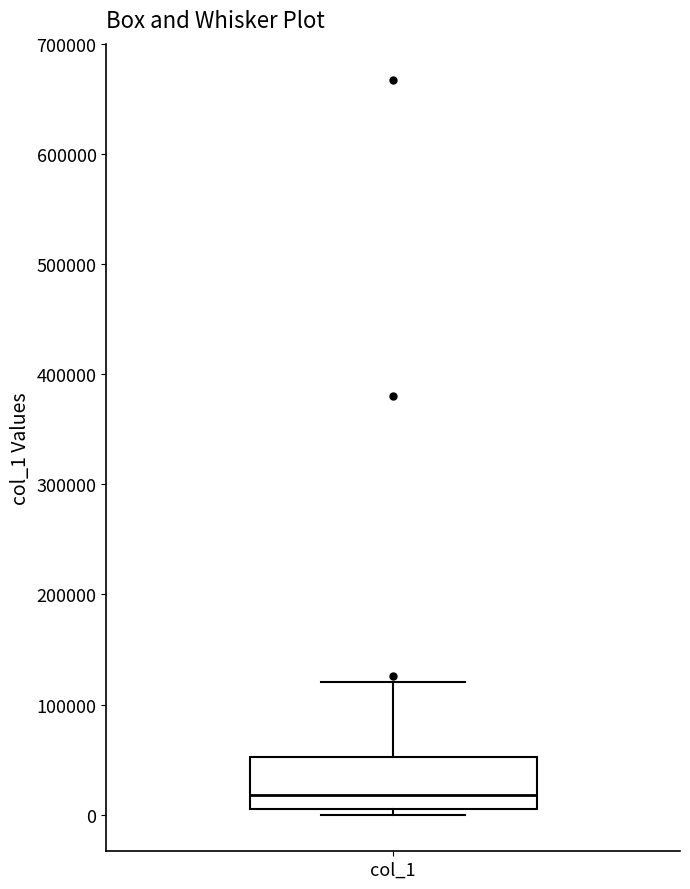

Read this box plot against the y-axis: the position of the median line, the range covered by the box, and the ends of both whiskers. The values are not printed on the chart, so give them approximately, as read against the axis.

median 20000, box 0 to 50000, whiskers 0 (just below the box's lower edge) to 120000